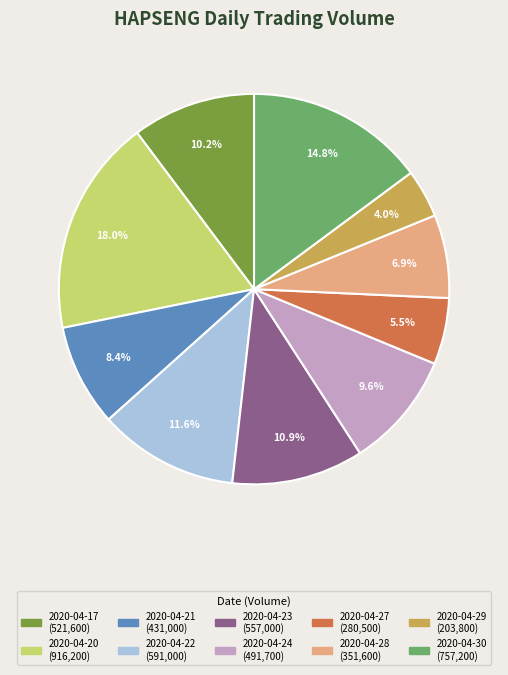

To the nearest percent, what is the combined percentage of 2020-04-17 and 2020-04-30?

25%